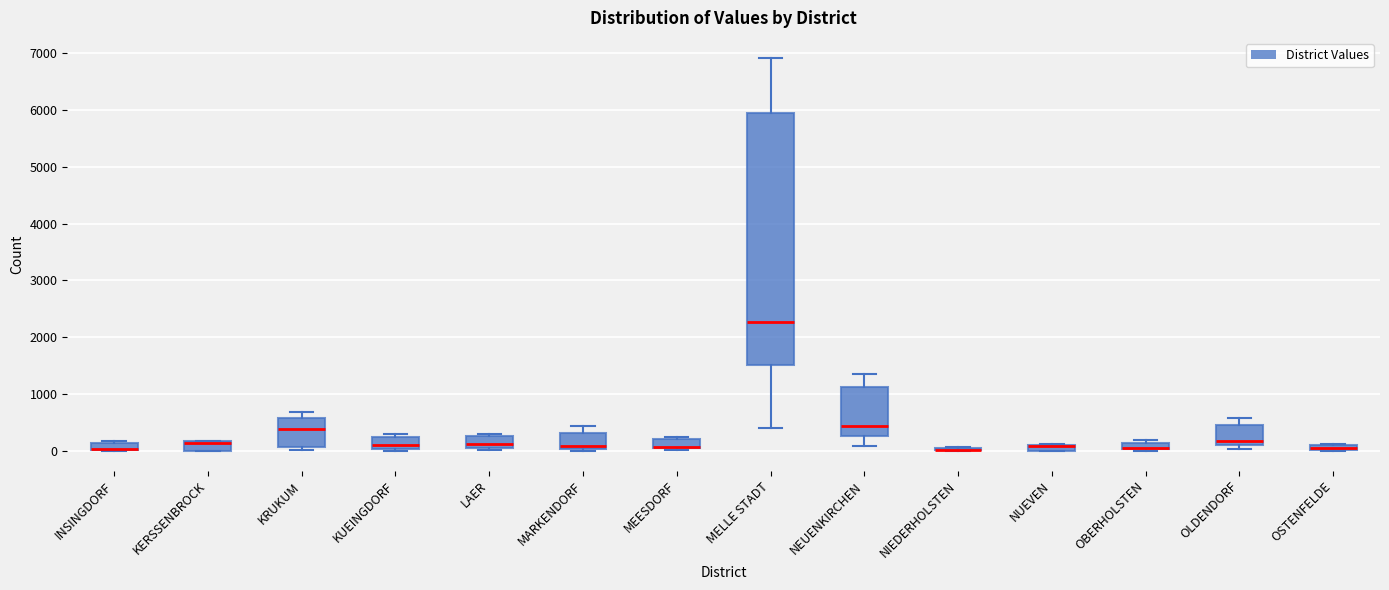

Where is the lower edge of the box for MARKENDORF on the y-axis? The values are not printed on the chart, so give them approximately, as read against the axis.

0